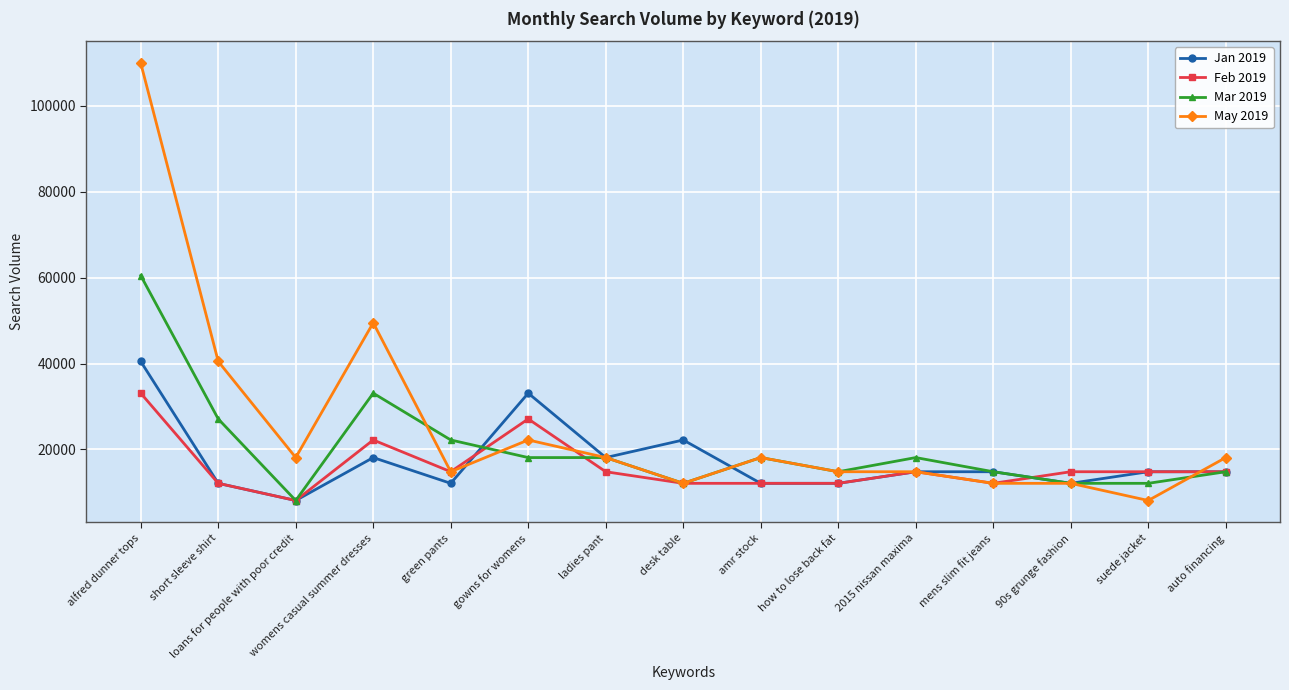

List the series in order of their peak value, highest first.

May 2019, Mar 2019, Jan 2019, Feb 2019